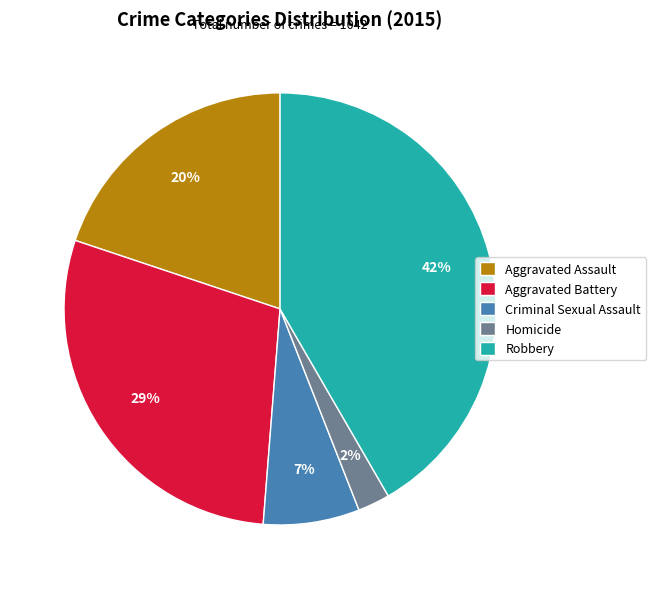

Is it true that Aggravated Assault is 30% of the pie?

False